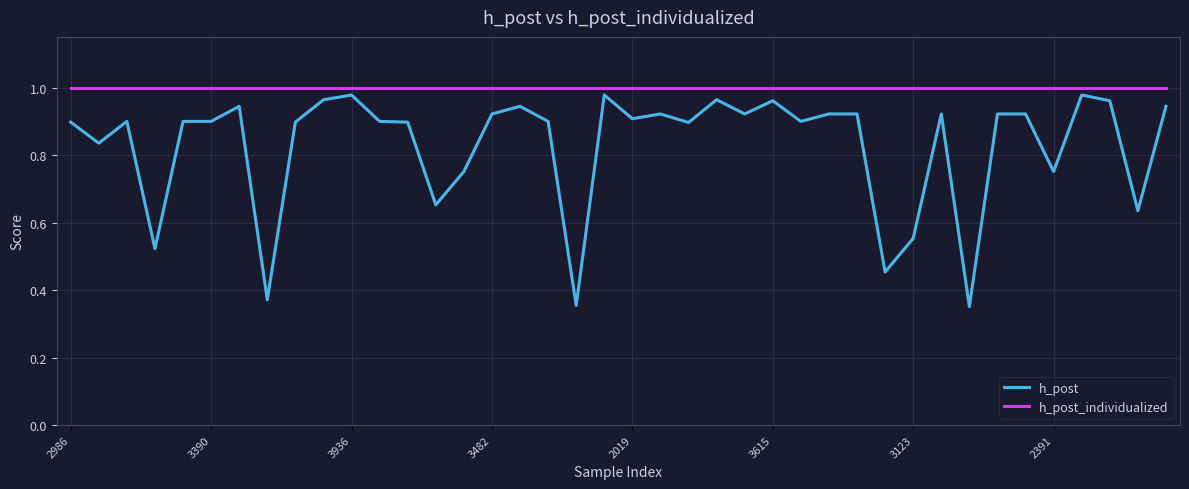

Which series has the largest range (max minus min)?

h_post